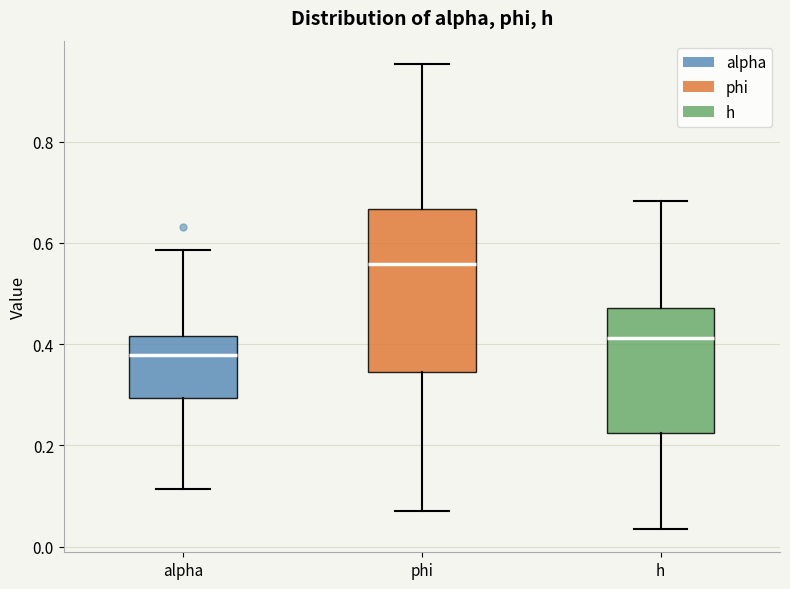

Where does the upper whisker of the box for alpha end on the y-axis? The values are not printed on the chart, so give them approximately, as read against the axis.

0.58